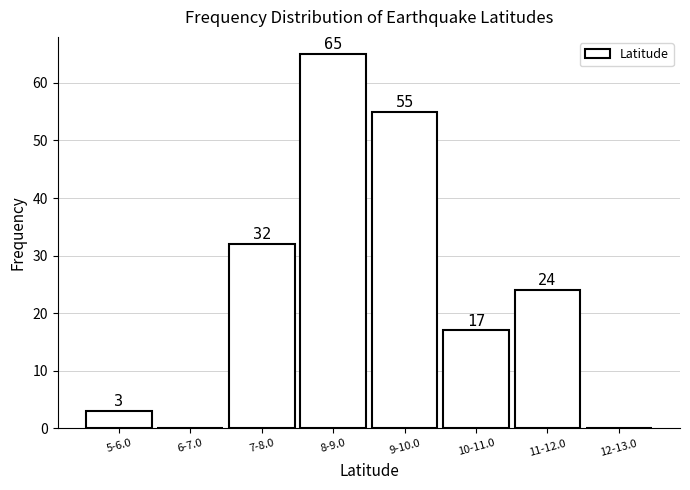

Reading left to right, extract all data points from this chart.

5-6.0=3	6-7.0=0	7-8.0=32	8-9.0=65	9-10.0=55	10-11.0=17	11-12.0=24	12-13.0=0